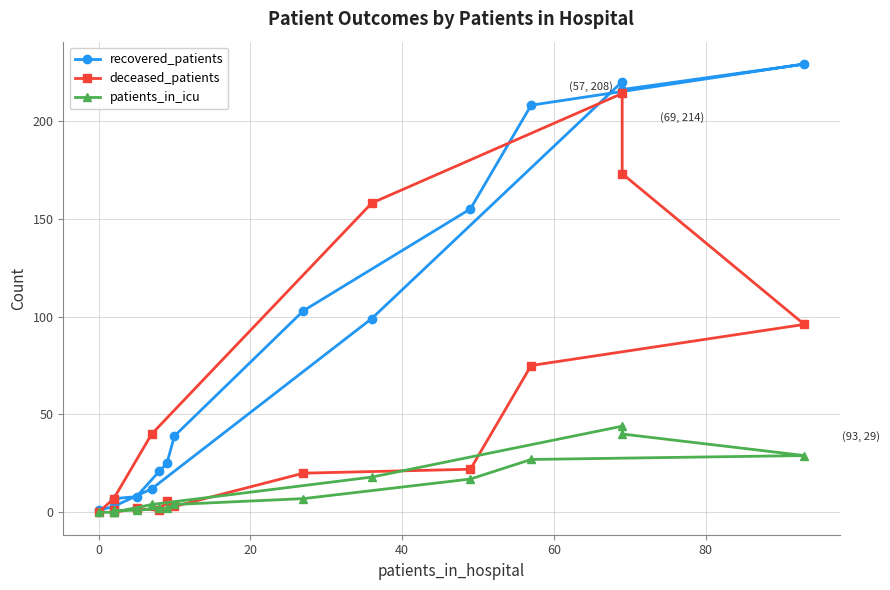

Reading left to right, extract all data points from this chart.

recovered_patients: 7	7	8	21	25	39	103	155	208	229	216	220	99	12	3	1
deceased_patients: 1	0	2	1	6	3	20	22	75	96	173	214	158	40	7	0
patients_in_icu: 0	1	1	2	2	4	7	17	27	29	40	44	18	4	0	0